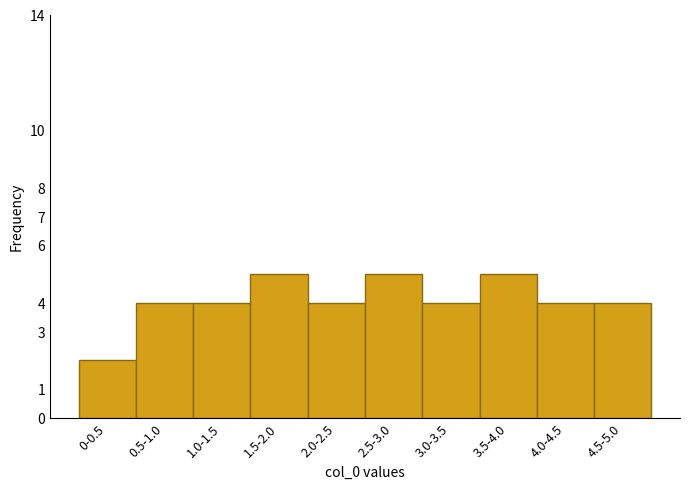

Reading left to right, list all the values displayed in this chart.

2	4	4	5	4	5	4	5	4	4